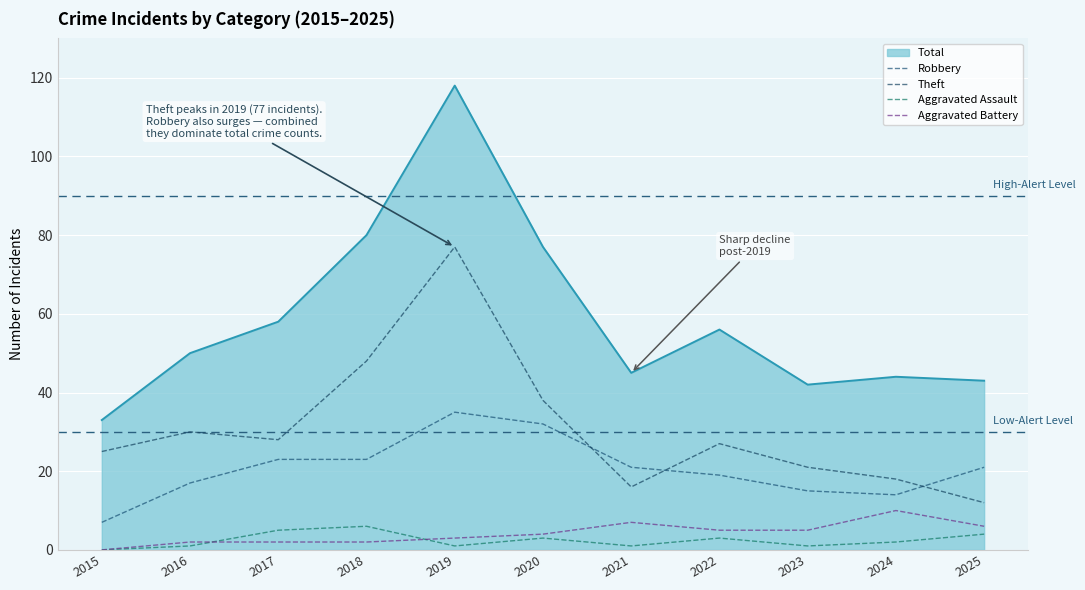

Does the chart have visible grid lines?

Yes